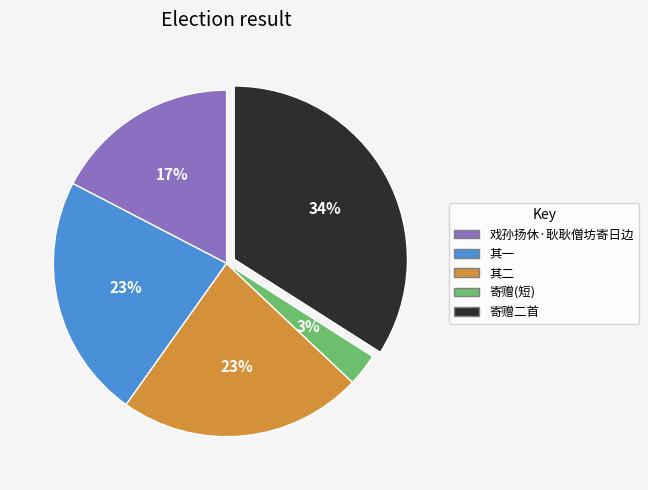

What percentage is the 戏孙扬休·耿耿僧坊寄日边 slice, to the nearest percent?

17%